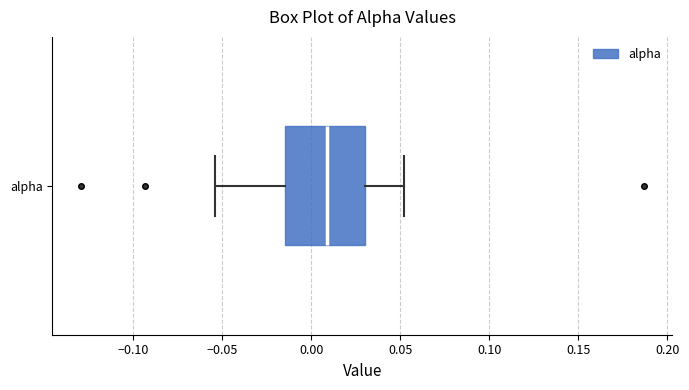

Transcribe this box plot: give where the median line is, the range the box spans, and where the two whiskers end, as read against the x-axis. The values are not printed on the chart, so give them approximately, as read against the axis.

median 0.010, box -0.015 to 0.030, whiskers -0.055 to 0.050